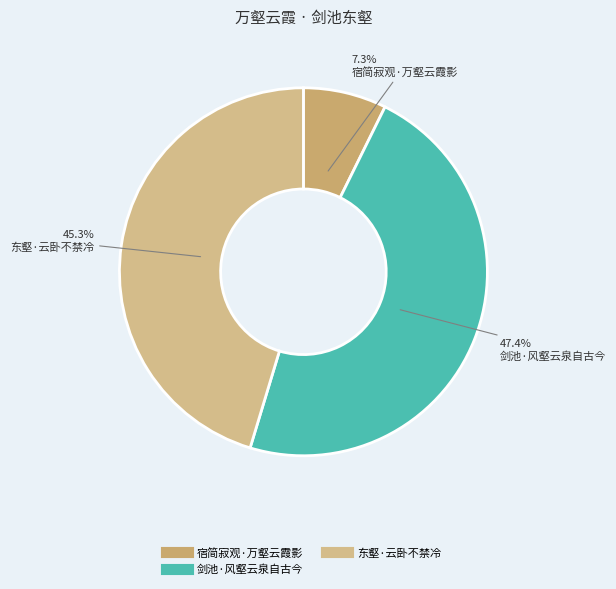

Which category has the biggest portion of the pie?

剑池·风壑云泉自古今